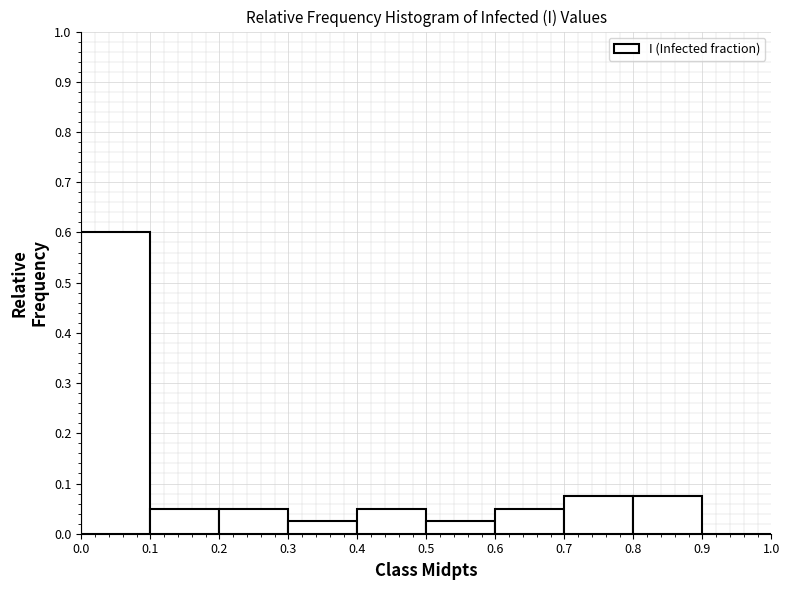

Over which range of the x-axis is the bar tallest?

0.0 to 0.1